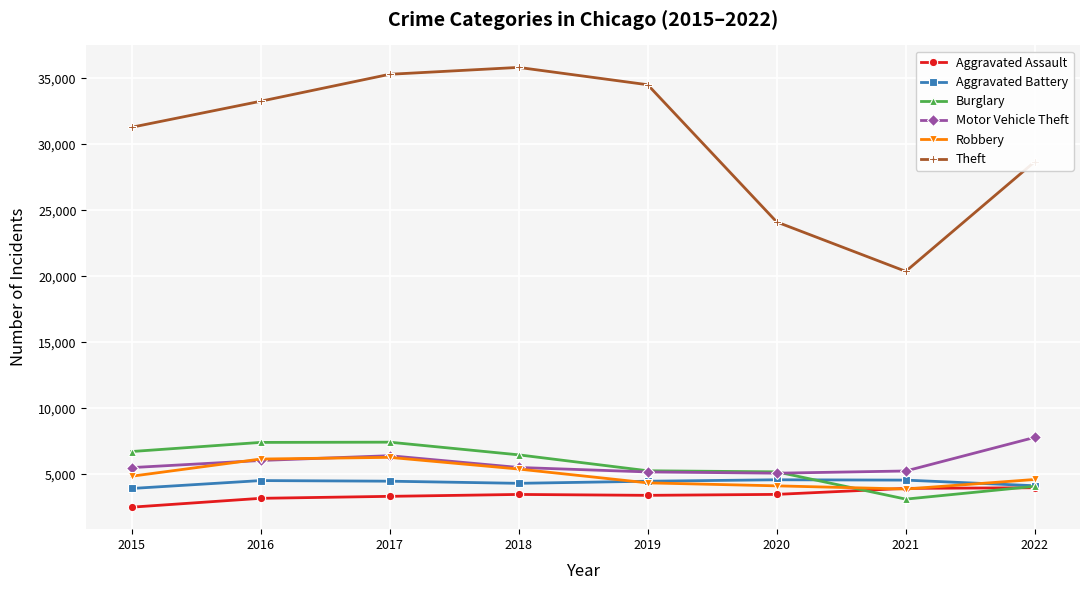

What is the spread (max minus min) of values at 2017?

31975